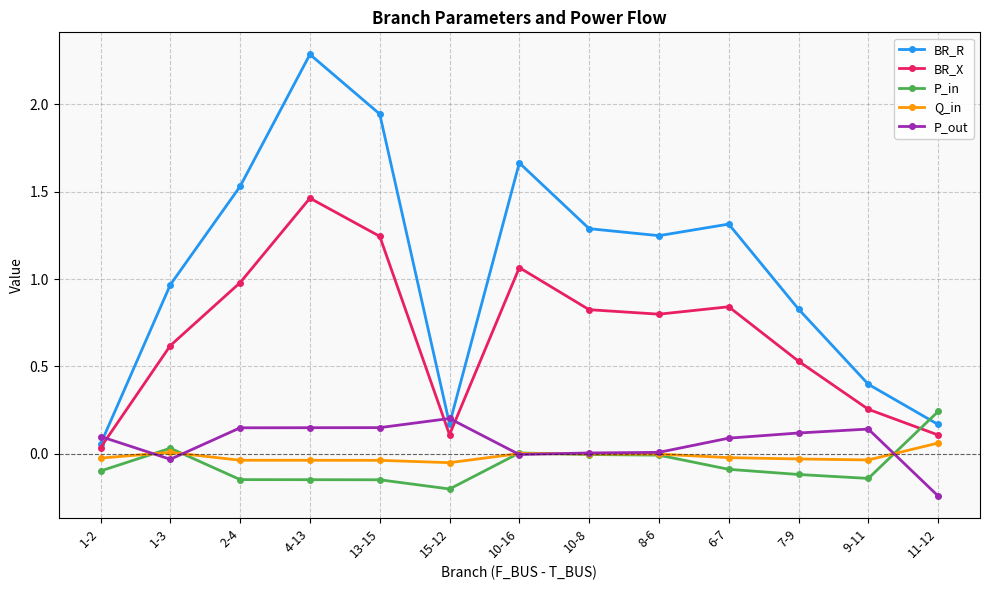

What is the greatest value displayed?

2.3